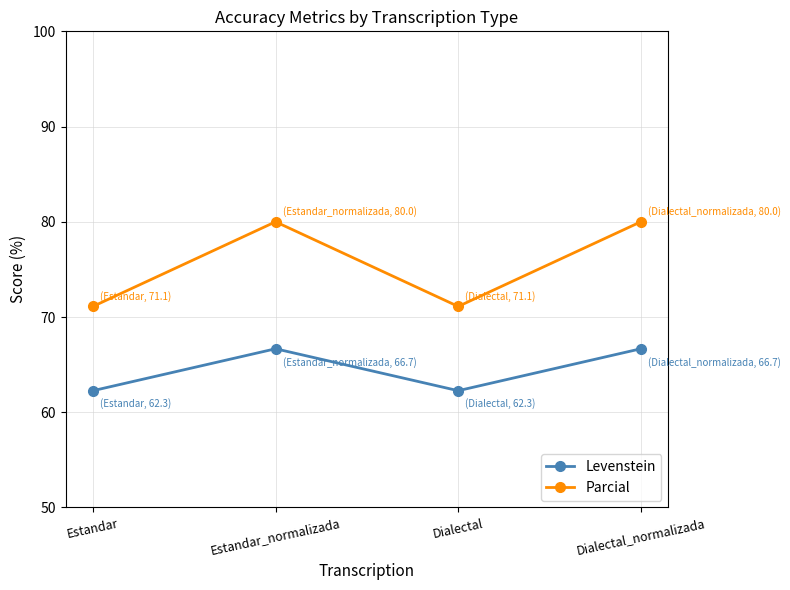

True or false: Parcial and Levenstein intersect in this chart.

False